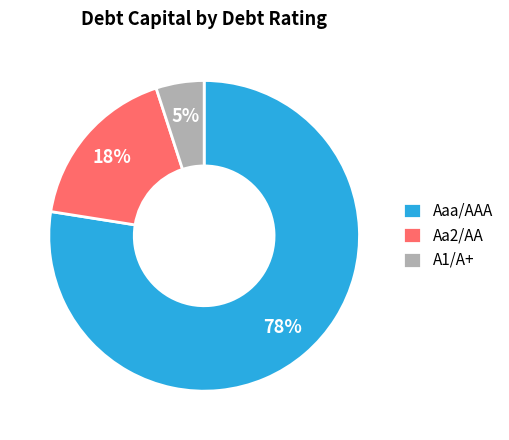

What is the largest slice in the pie chart?

Aaa/AAA